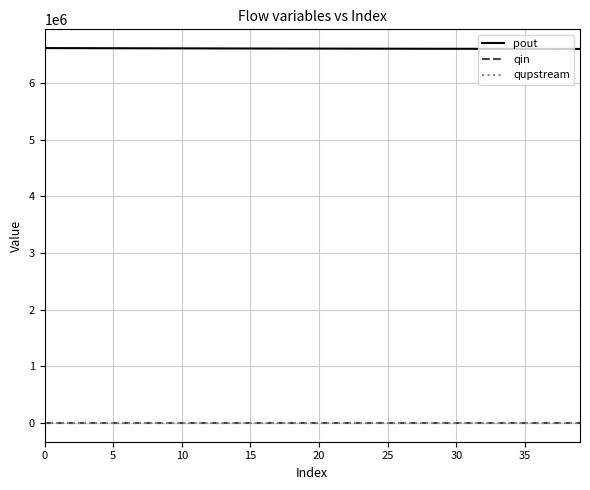

What is the difference between the second highest and minimum values in the pout series?

14476.7